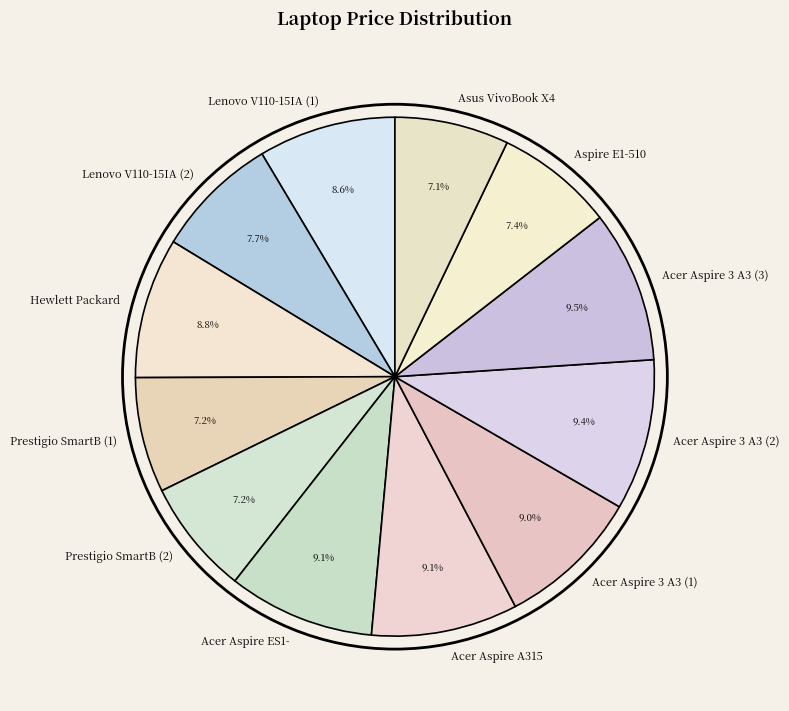

Does any single category account for the majority?

No